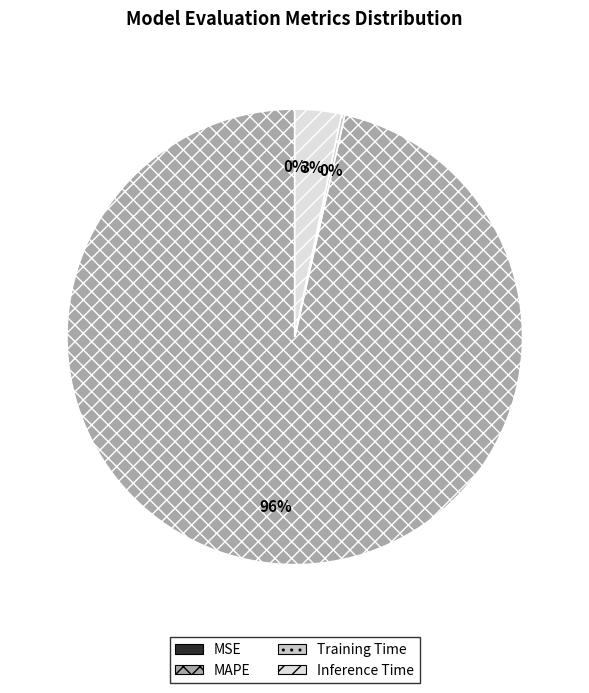

Which slice is the largest?

MAPE